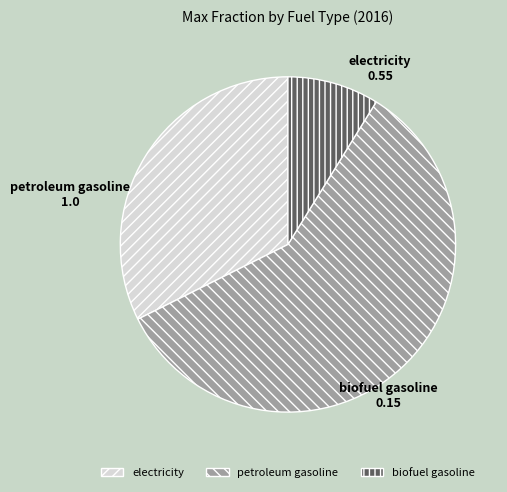

Which has a higher value, biofuel gasoline or petroleum gasoline?

petroleum gasoline